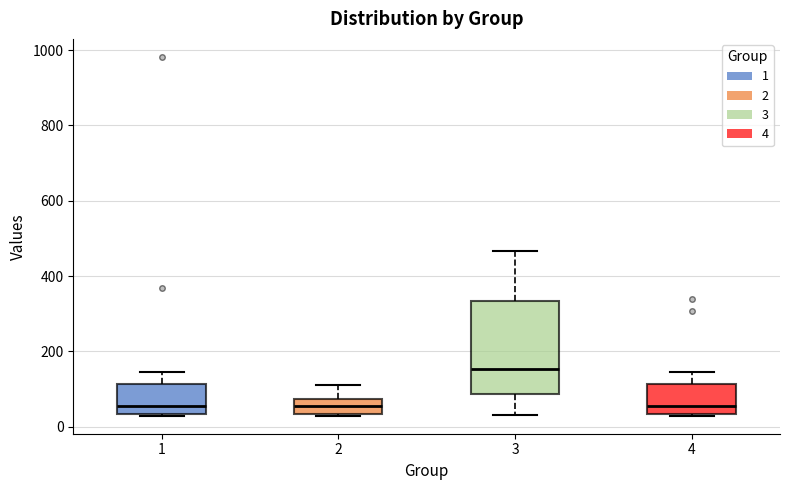

Which box has the highest median line?

3